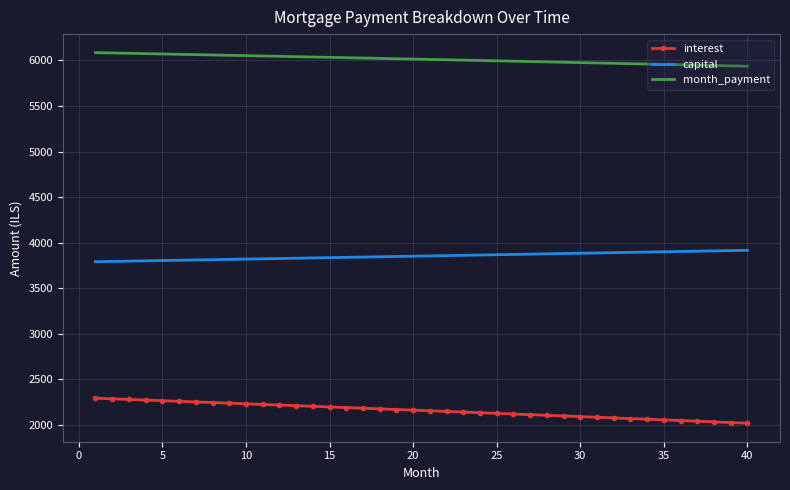

What is the difference between the maximum and minimum values in the interest series?

274.3